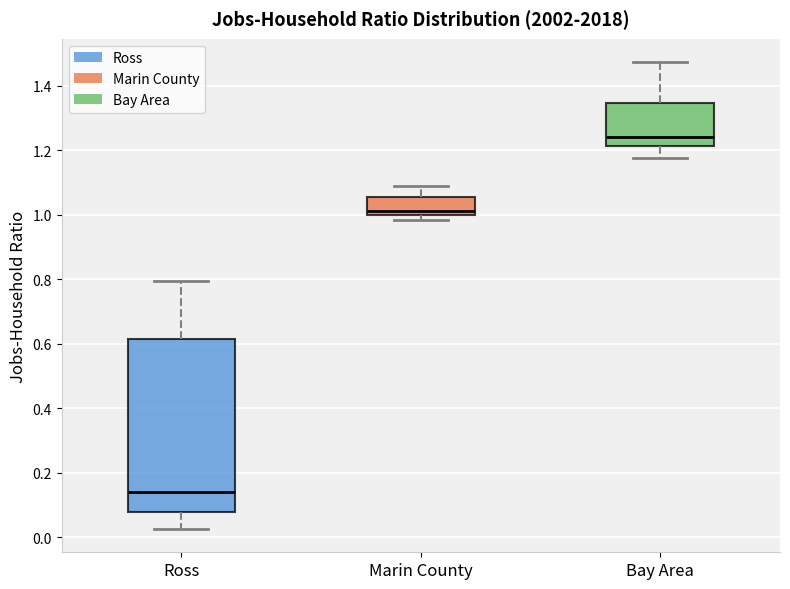

Which box's median line is the lowest?

Ross